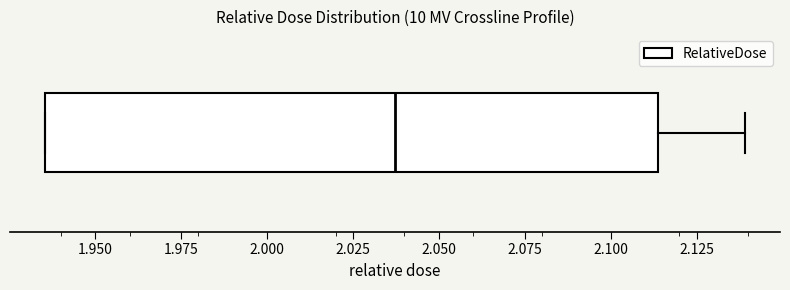

Where does the median line of the box sit on the x-axis? The values are not printed on the chart, so give them approximately, as read against the axis.

2.035